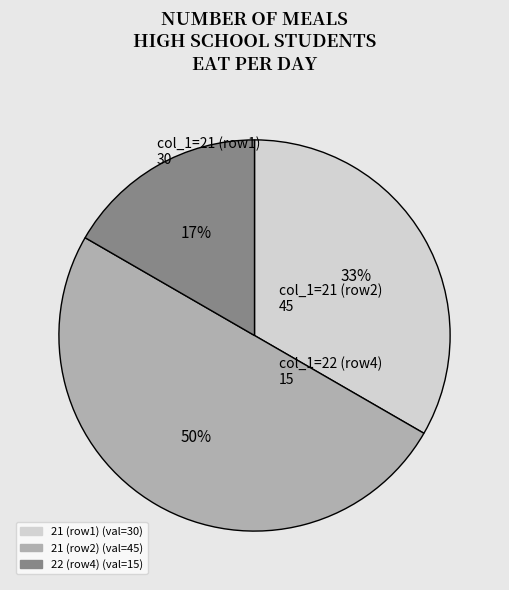

To the nearest percent, what is the difference between the largest and smallest slice percentages?

33%